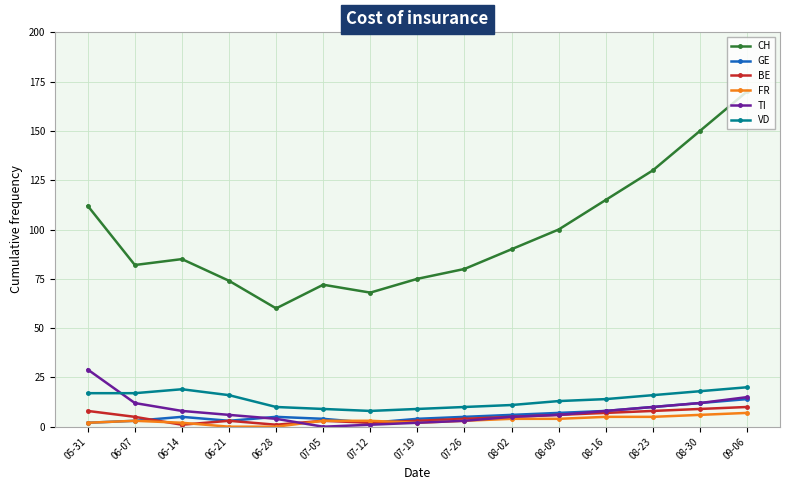

Reading left to right, extract all data points from this chart.

CH: 05-31=112	06-07=82	06-14=85	06-21=74	06-28=60	07-05=72	07-12=68	07-19=75	07-26=80	08-02=90	08-09=100	08-16=115	08-23=130	08-30=150	09-06=170
GE: 05-31=2	06-07=3	06-14=5	06-21=3	06-28=5	07-05=4	07-12=2	07-19=4	07-26=5	08-02=6	08-09=7	08-16=8	08-23=10	08-30=12	09-06=14
BE: 05-31=8	06-07=5	06-14=1	06-21=3	06-28=1	07-05=3	07-12=2	07-19=3	07-26=4	08-02=5	08-09=6	08-16=7	08-23=8	08-30=9	09-06=10
FR: 05-31=2	06-07=3	06-14=2	06-21=0	06-28=0	07-05=3	07-12=3	07-19=2	07-26=3	08-02=4	08-09=4	08-16=5	08-23=5	08-30=6	09-06=7
TI: 05-31=29	06-07=12	06-14=8	06-21=6	06-28=4	07-05=0	07-12=1	07-19=2	07-26=3	08-02=5	08-09=6	08-16=8	08-23=10	08-30=12	09-06=15
VD: 05-31=17	06-07=17	06-14=19	06-21=16	06-28=10	07-05=9	07-12=8	07-19=9	07-26=10	08-02=11	08-09=13	08-16=14	08-23=16	08-30=18	09-06=20